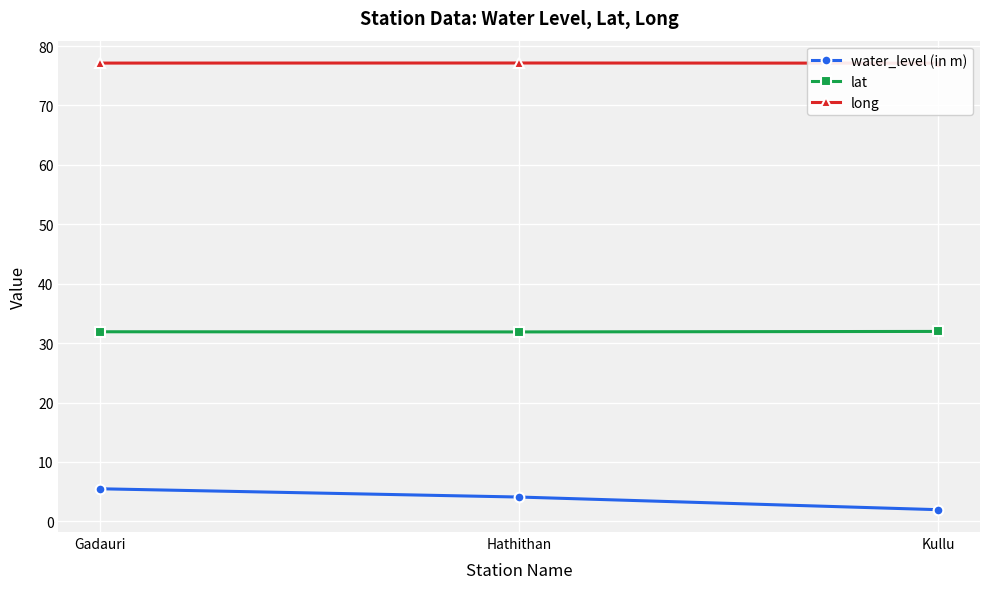

Which series changed the most between Hathithan and Kullu?

water_level (in m)